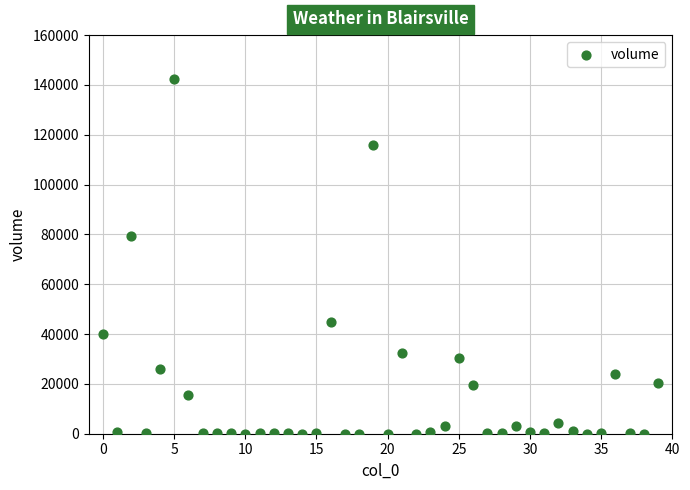

What is the range of Y values (max minus min)?

142441.0